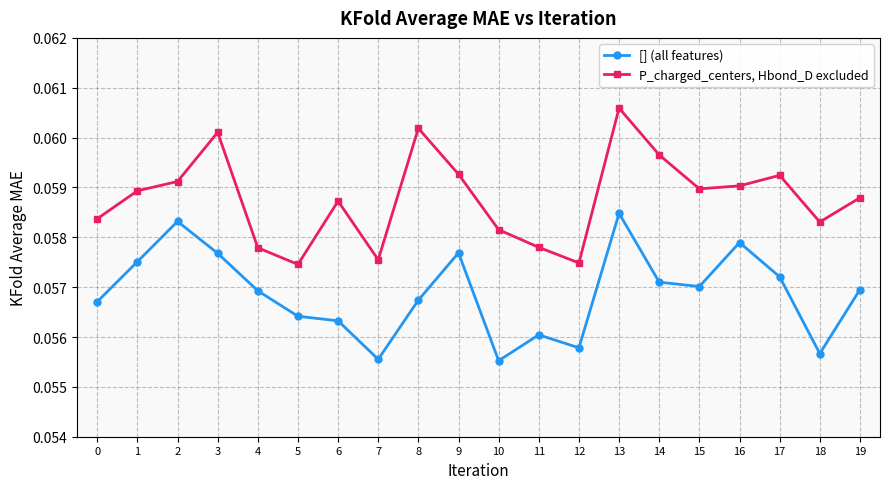

How many interior local peaks does the P_charged_centers, Hbond_D excluded series have?

5